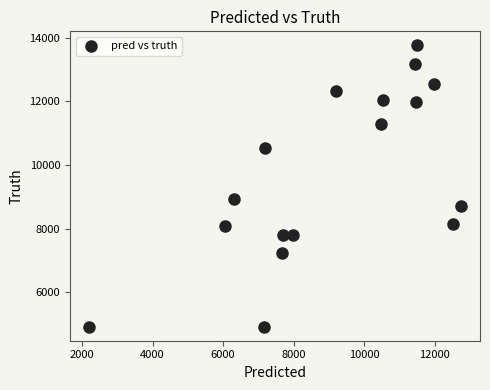

What Y value in the scatter plot is closest to 9341?

8926